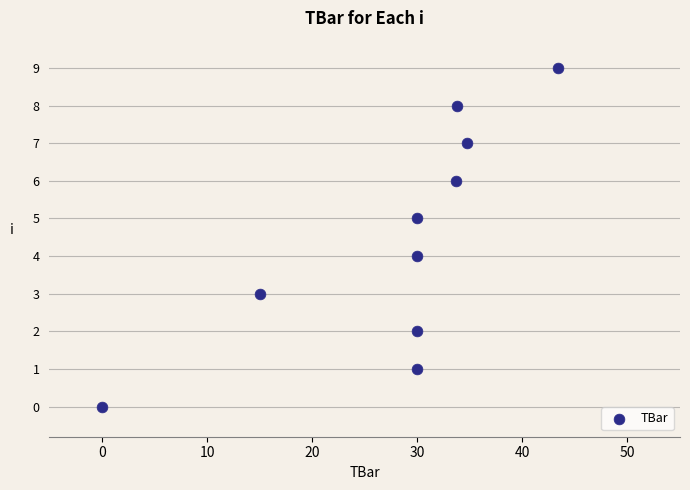

How many points are shown in the scatter plot?

10